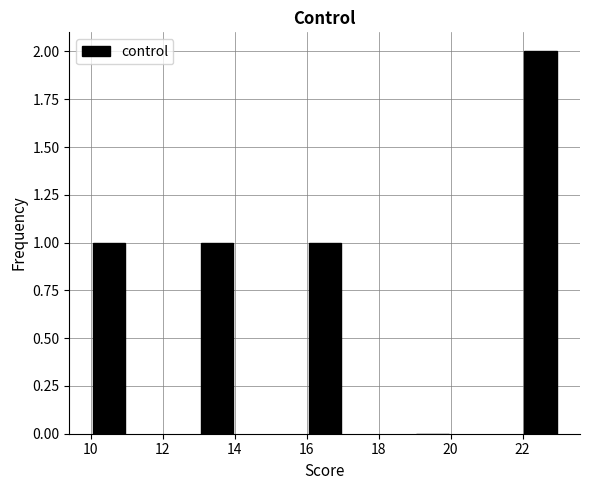

Reading left to right, what are all the values shown in this chart?

10=1	14=1	16=1	20=0	22=2